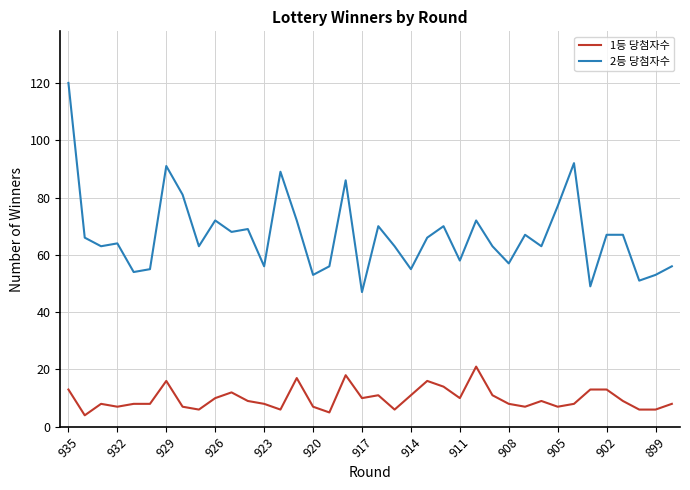

What is the lowest value of the 2등 당첨자수 series?

47